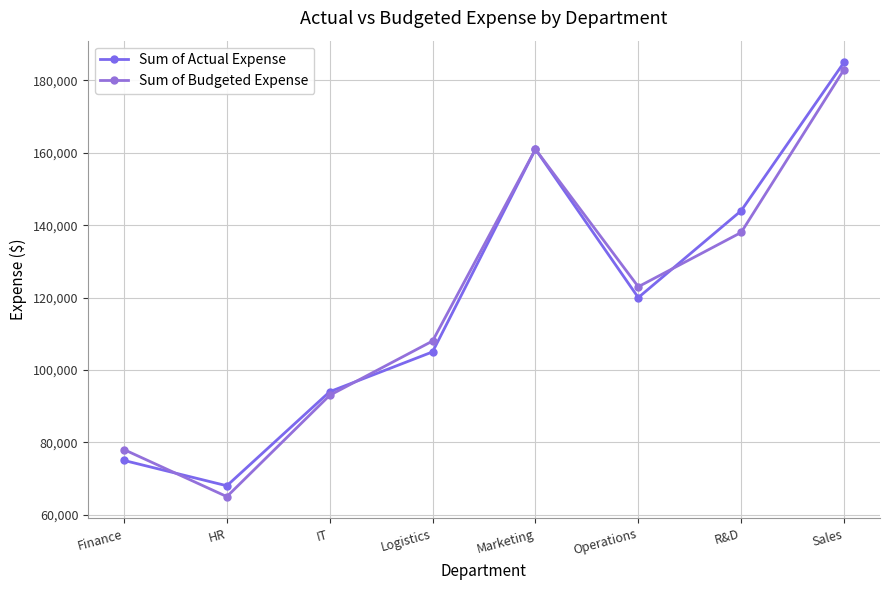

Reading left to right, what are all the values shown in this chart?

Sum of Actual Expense: 75000	68000	94000	105000	161000	120000	144000	185000
Sum of Budgeted Expense: 78000	65000	93000	108000	161000	123000	138000	183000